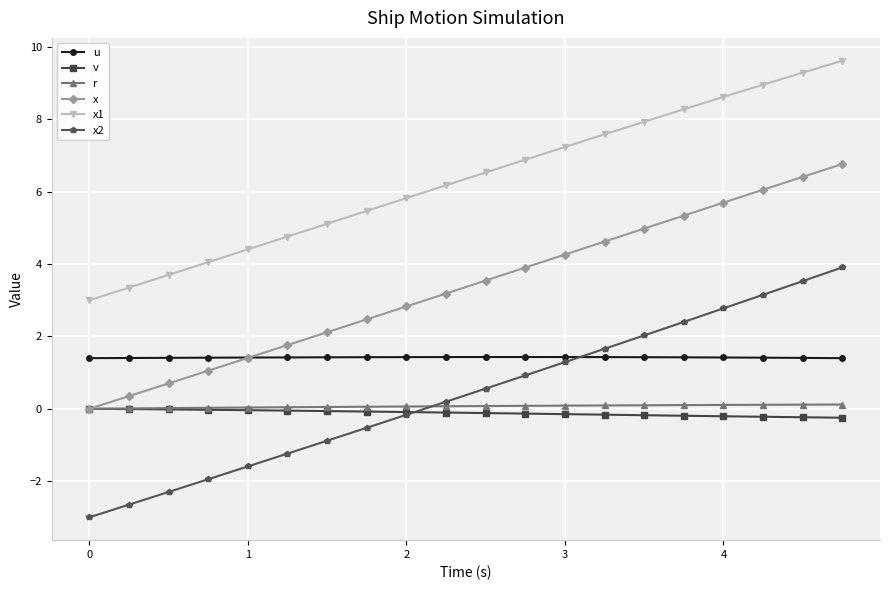

Which series has the widest spread of values?

x2